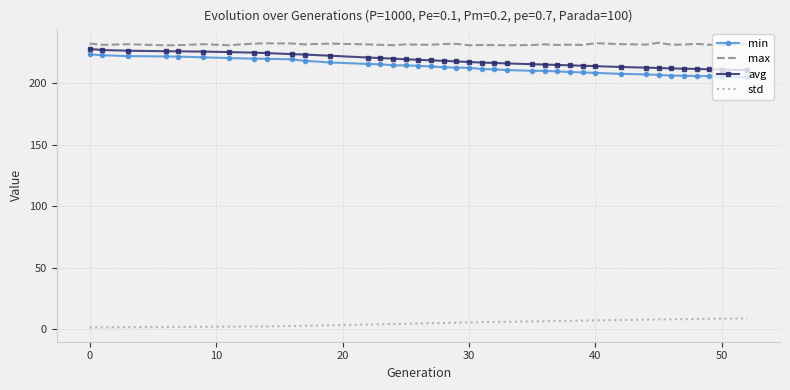

What is the minimum value for max?

230.7